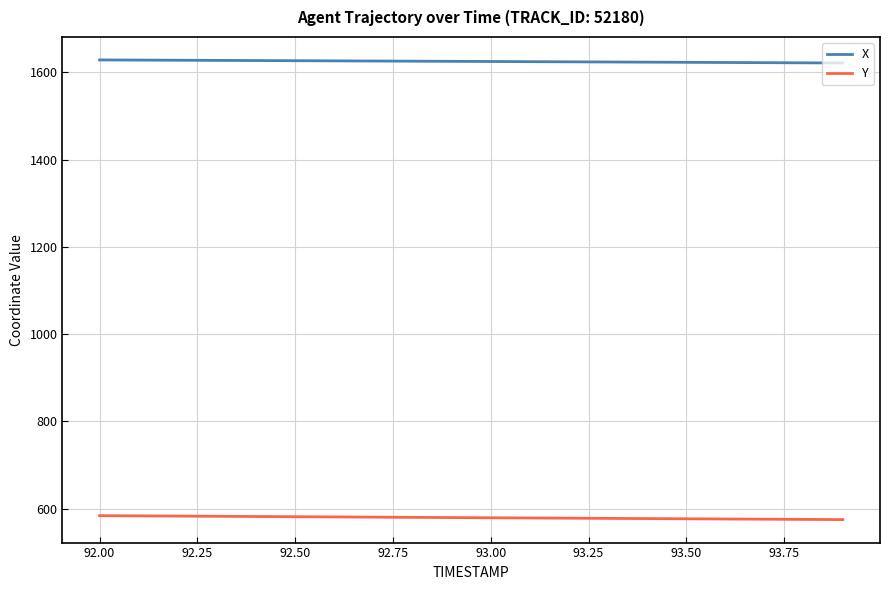

Which series has the largest total across all categories?

X